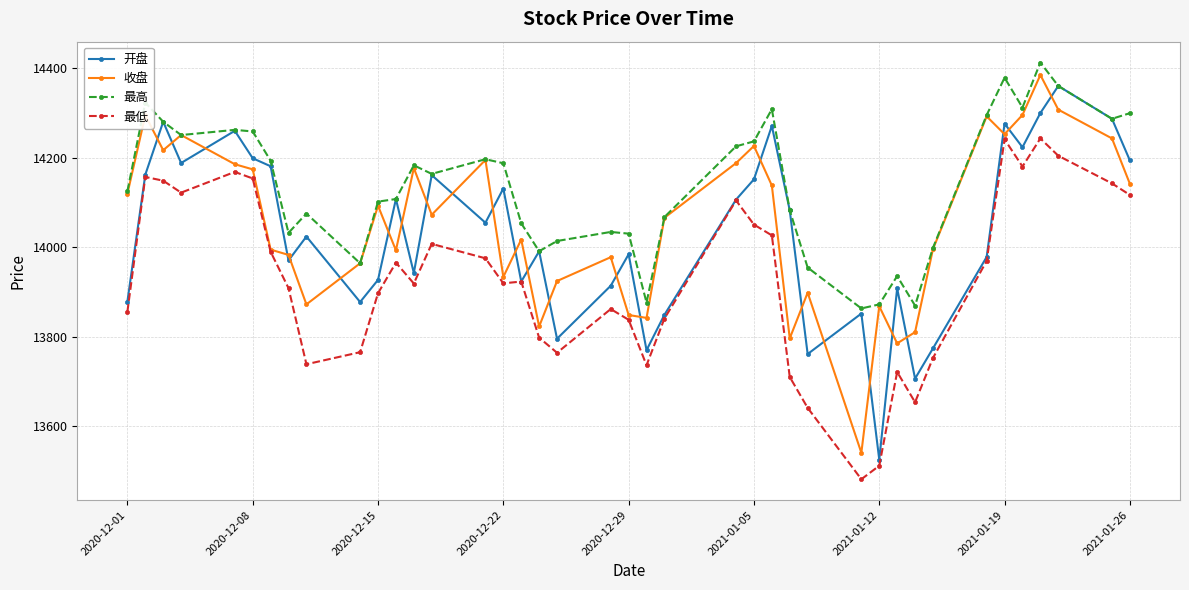

What is the lowest value of the 最高 series?

13863.2